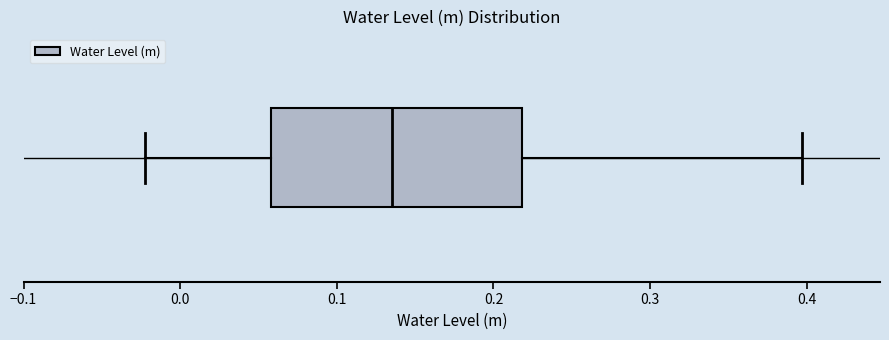

Transcribe this box plot: give where the median line is, the range the box spans, and where the two whiskers end, as read against the x-axis. The values are not printed on the chart, so give them approximately, as read against the axis.

median 0.14, box 0.06 to 0.22, whiskers -0.02 to 0.40